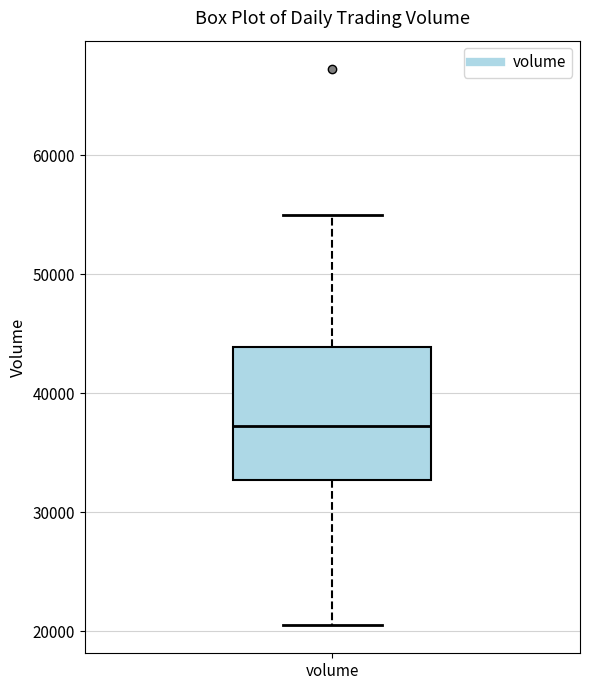

Read this box plot against the y-axis: the position of the median line, the range covered by the box, and the ends of both whiskers. The values are not printed on the chart, so give them approximately, as read against the axis.

median 37000, box 33000 to 44000, whiskers 20000 to 55000